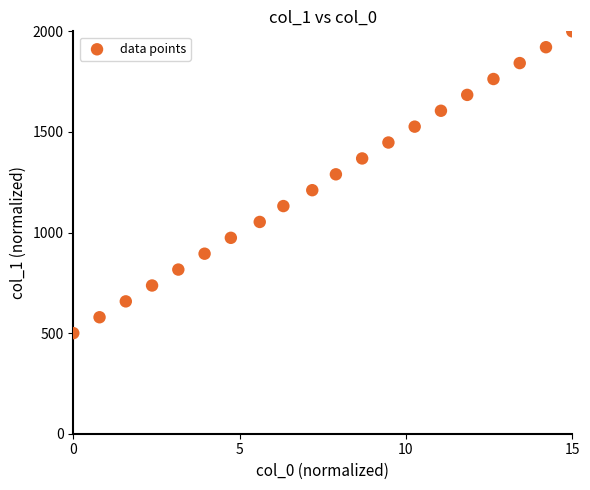

What is the range of Y values (max minus min)?

1500.0